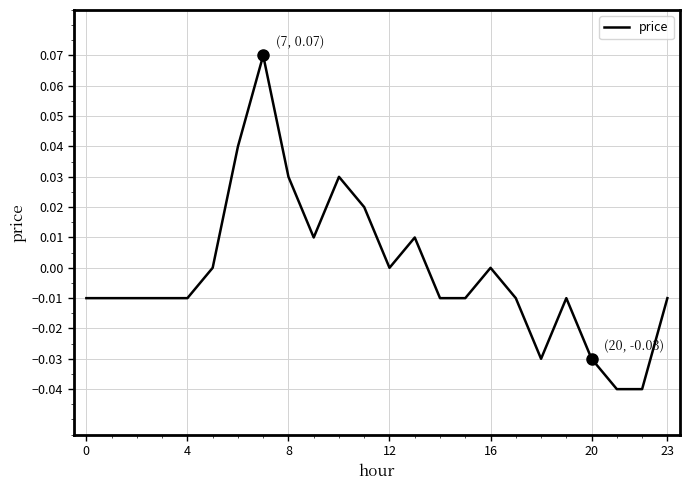

At which category does the chart reach its peak across all series?

7